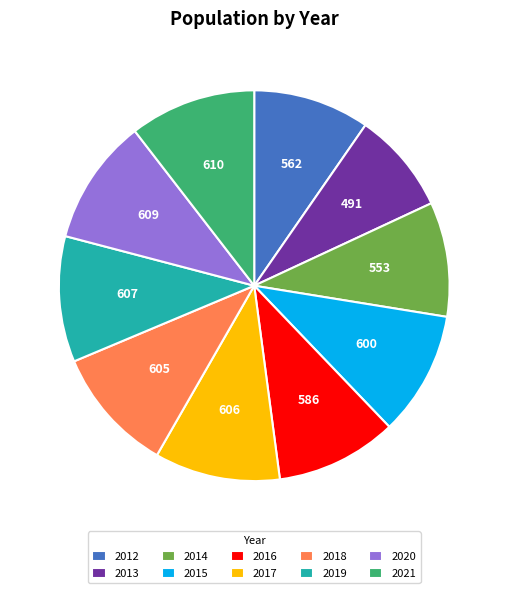

What is the smallest slice in the pie chart?

2013